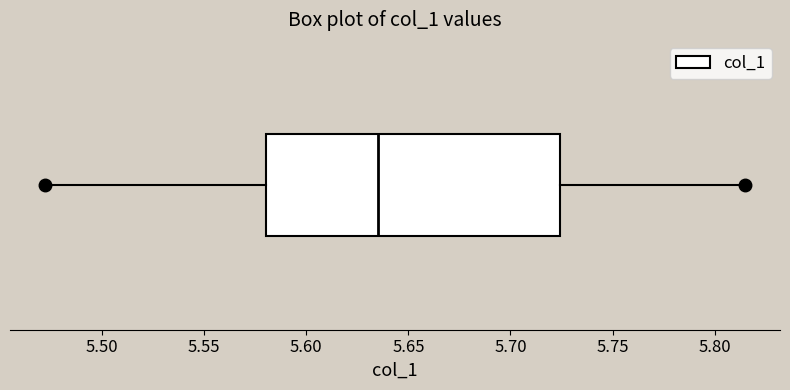

Where is the left edge of the box on the x-axis? The values are not printed on the chart, so give them approximately, as read against the axis.

5.580